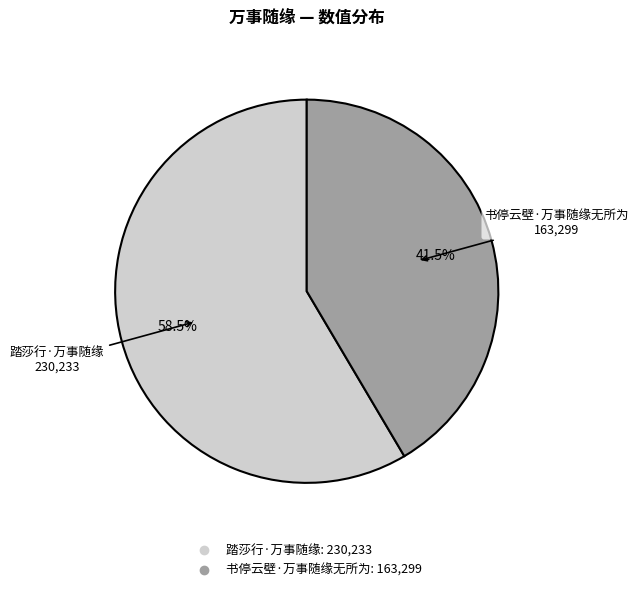

Count the number of slices in the pie.

2